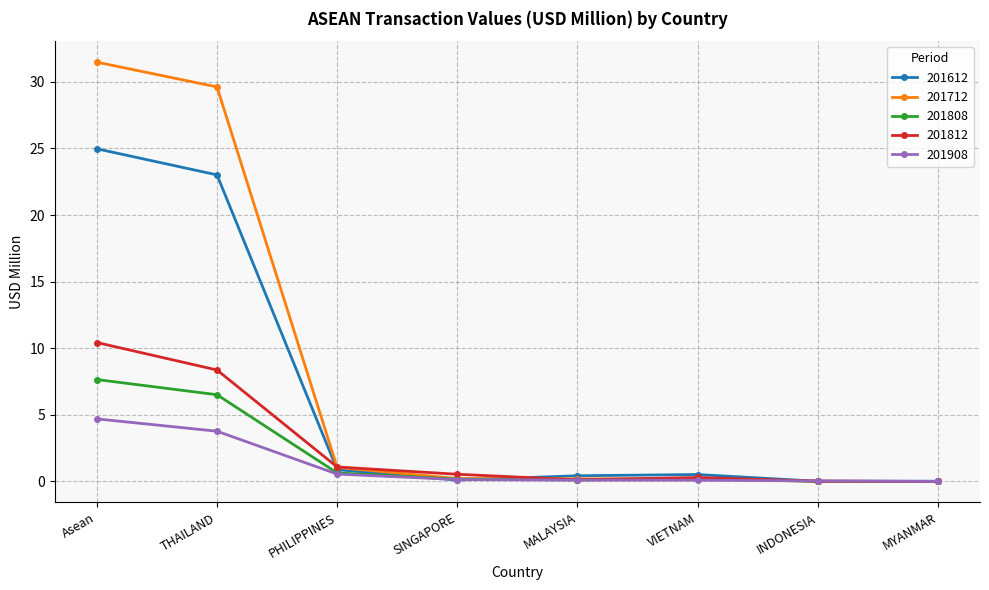

Which series changed the most between THAILAND and VIETNAM?

201712